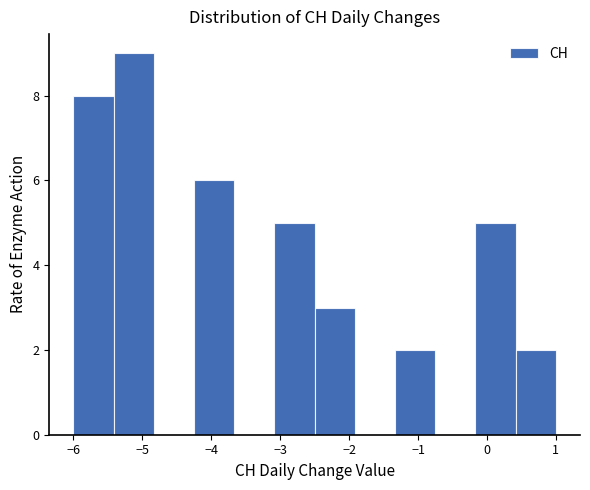

Which range on the x-axis has the tallest bar?

-5.4 to -4.8